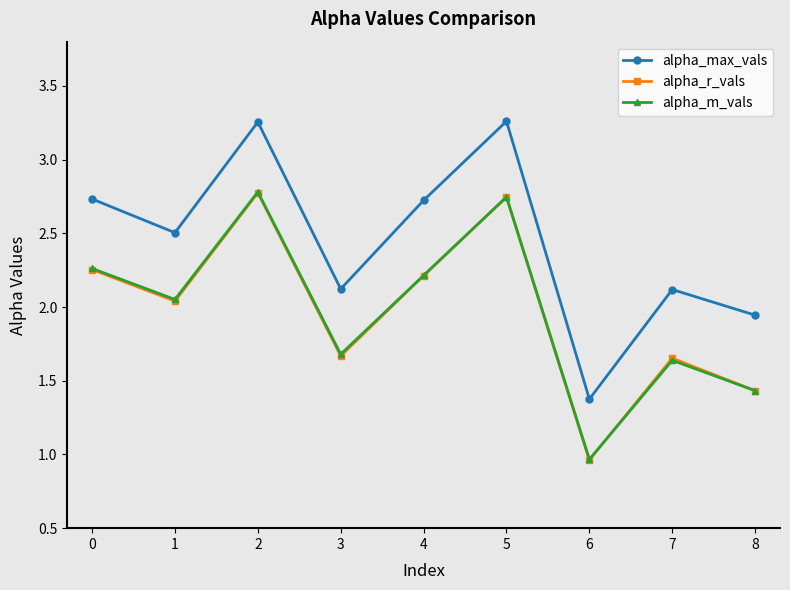

The alpha_r_vals series shows 3.3 at 1. True or false?

False